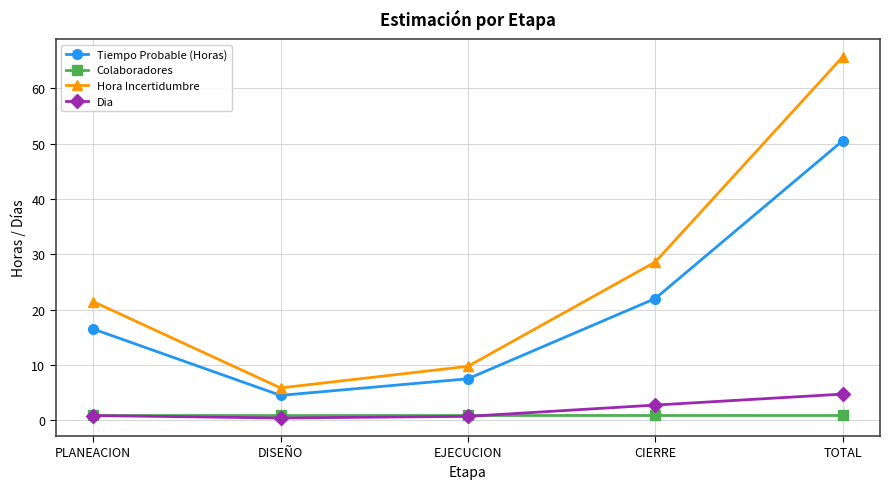

What is the maximum value shown in the chart?

65.7